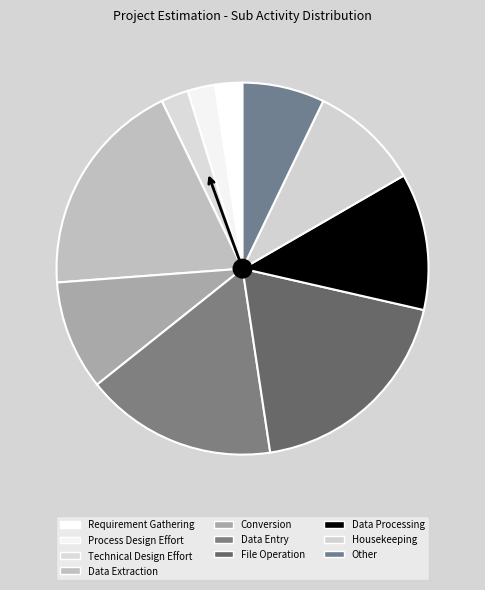

Does Other account for over 50% of the chart?

No